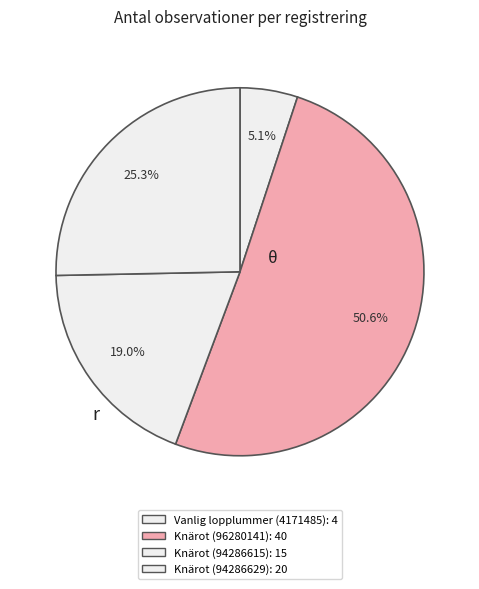

How many segments does this pie chart have?

4